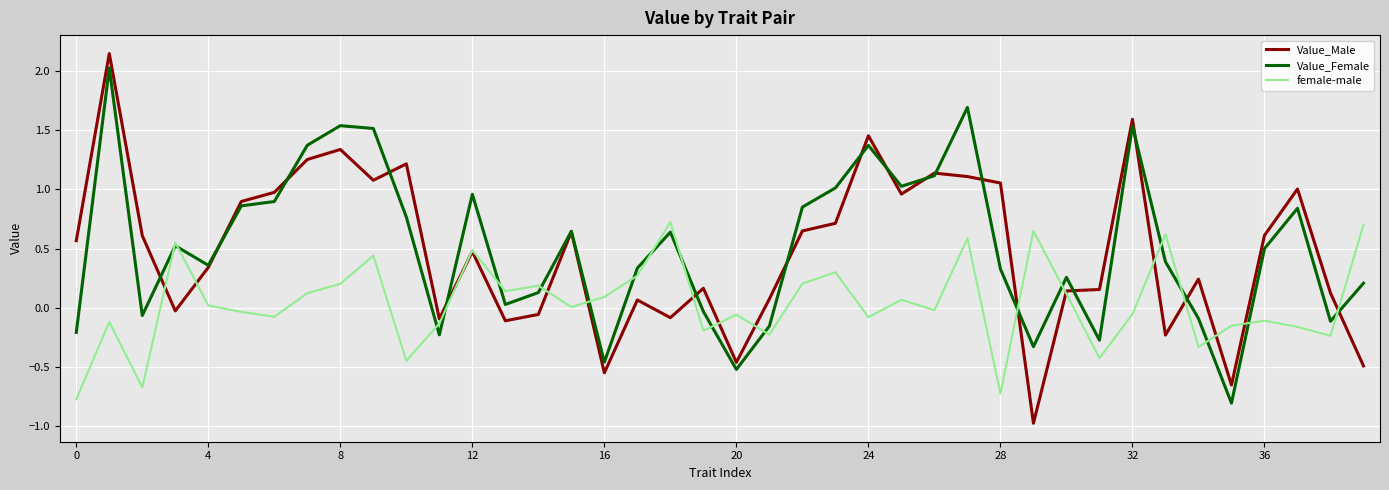

How many interior local valleys does the female-male series have?

13